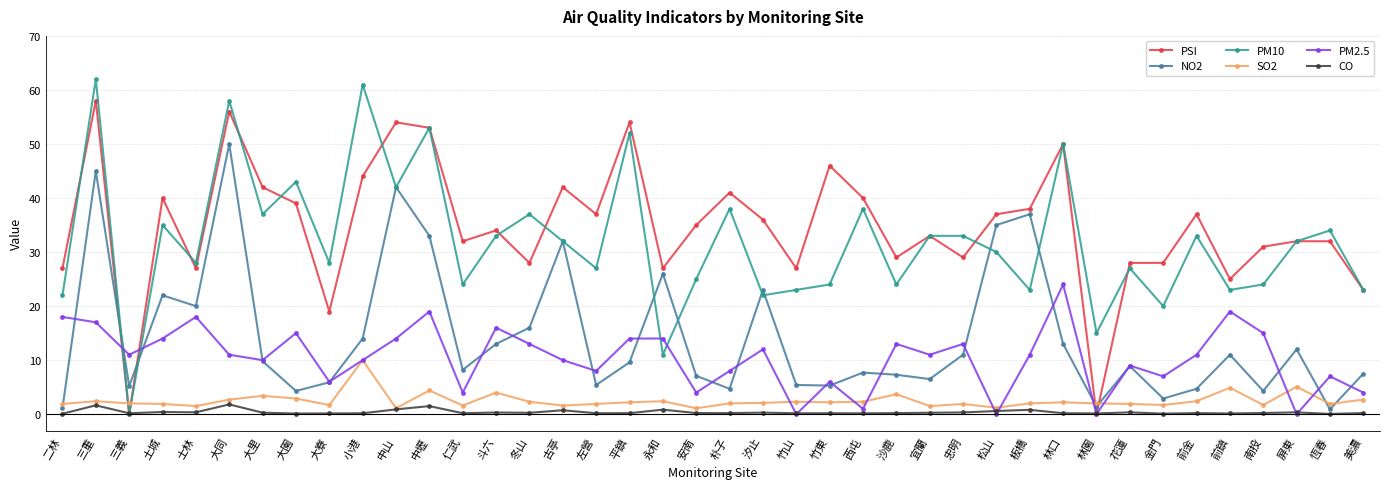

At how many categories does at least one series exceed 55?

3